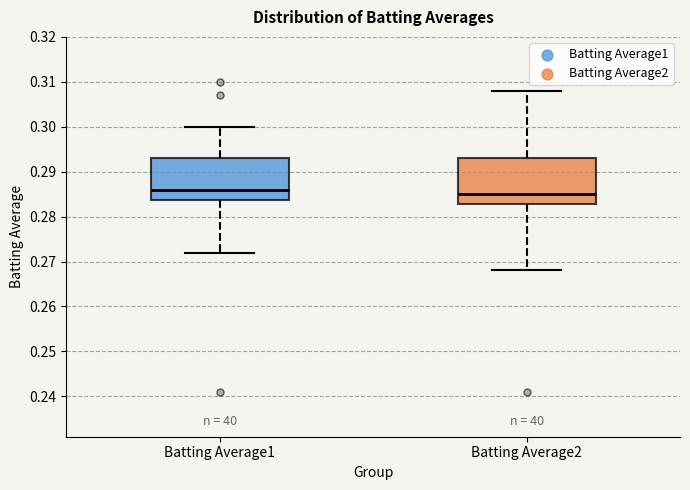

Which box is the tallest, from its lower edge to its upper edge?

Batting Average2